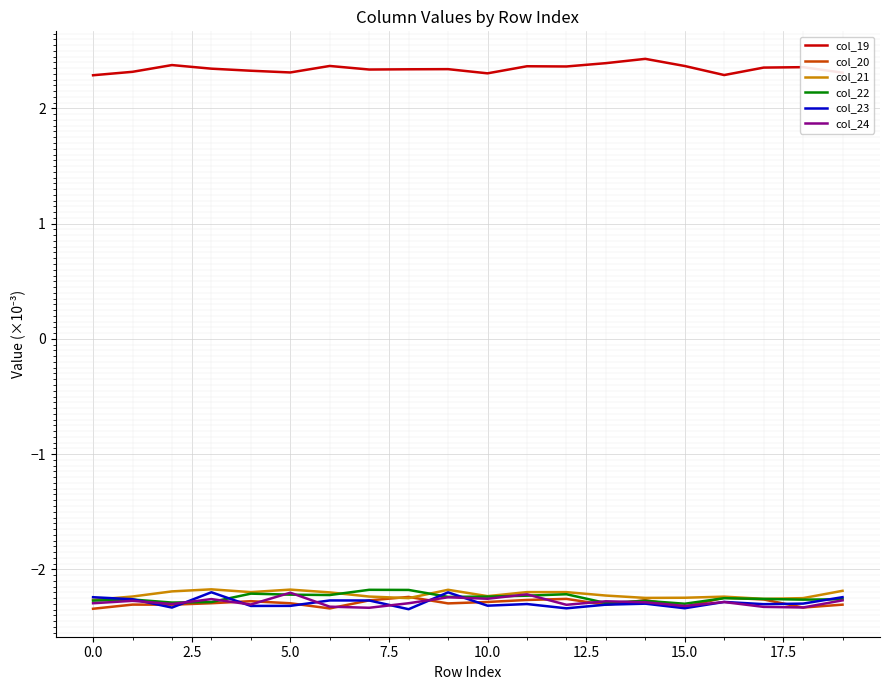

What is the difference between the second highest and minimum values in the col_22 series?

0.1